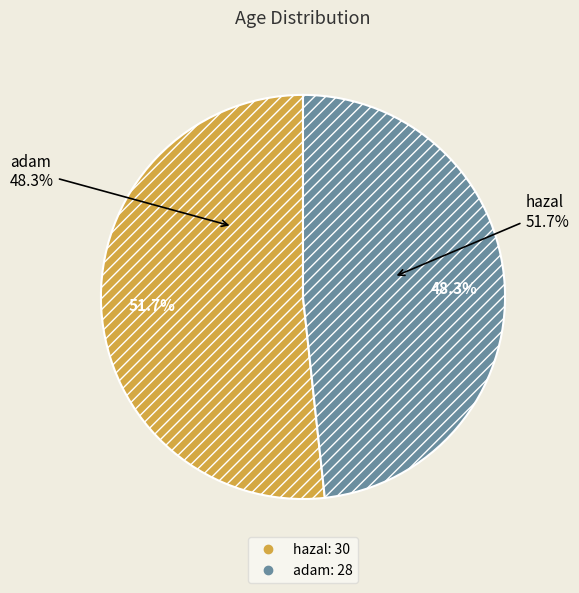

Which slice is the largest?

hazal